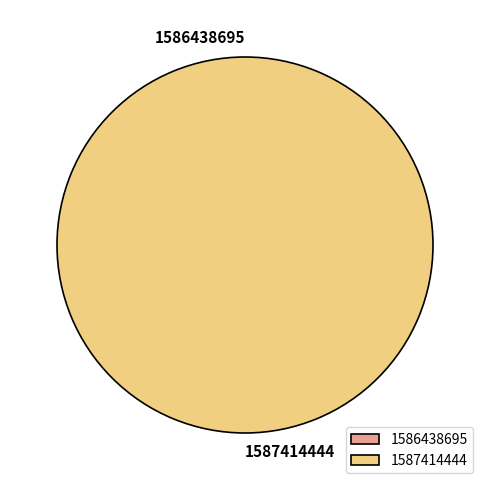

To the nearest percent, what portion does 1587414444 represent?

100%